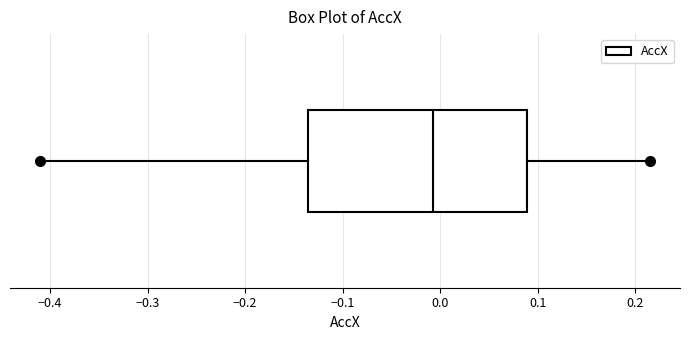

Where is the left edge of the box on the x-axis? The values are not printed on the chart, so give them approximately, as read against the axis.

-0.14